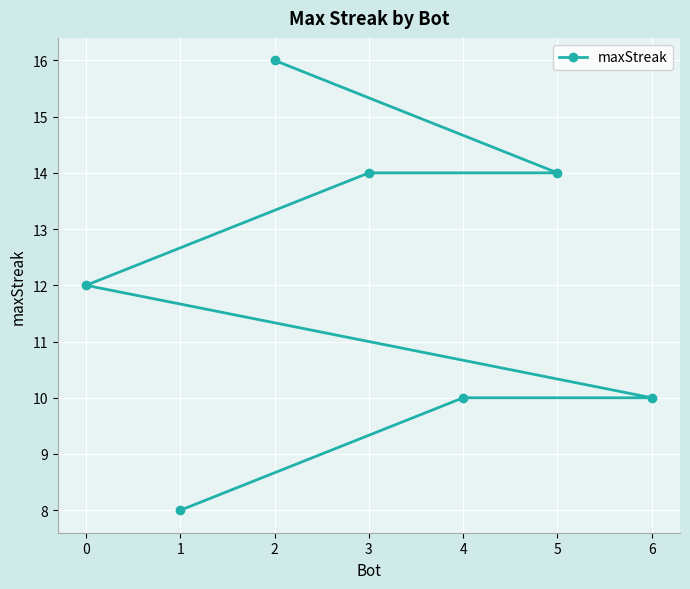

Reading right to left, transcribe all the data shown in this chart.

6=10	5=14	4=10	3=14	2=16	1=8	0=12